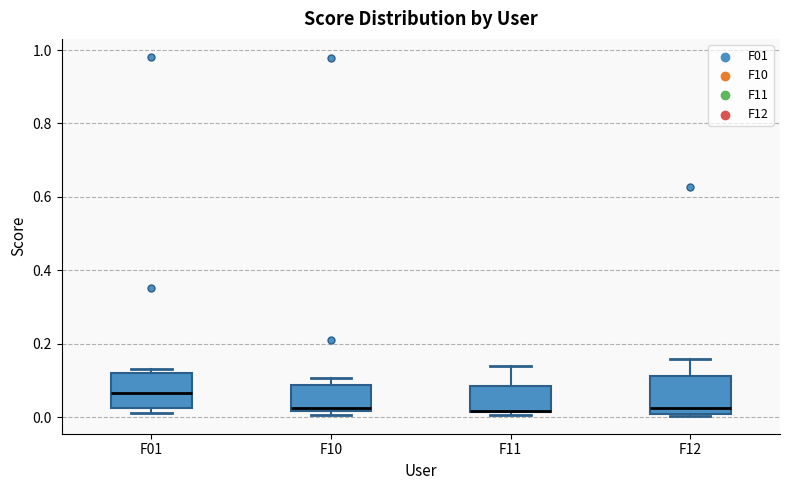

Where is the lower edge of the box for F11 on the y-axis? The values are not printed on the chart, so give them approximately, as read against the axis.

0.02